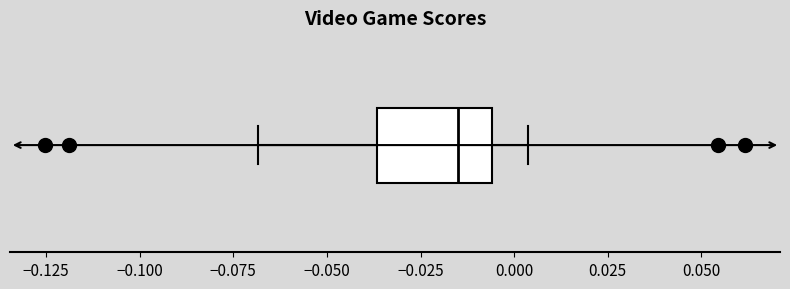

Read this box plot against the x-axis: the position of the median line, the range covered by the box, and the ends of both whiskers. The values are not printed on the chart, so give them approximately, as read against the axis.

median -0.015, box -0.035 to -0.005, whiskers -0.070 to 0.005